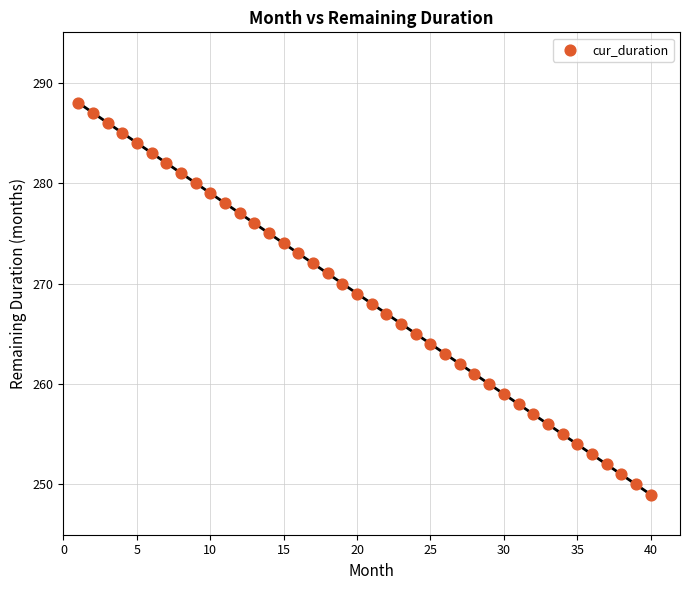

What is the range of X values (max minus min)?

39